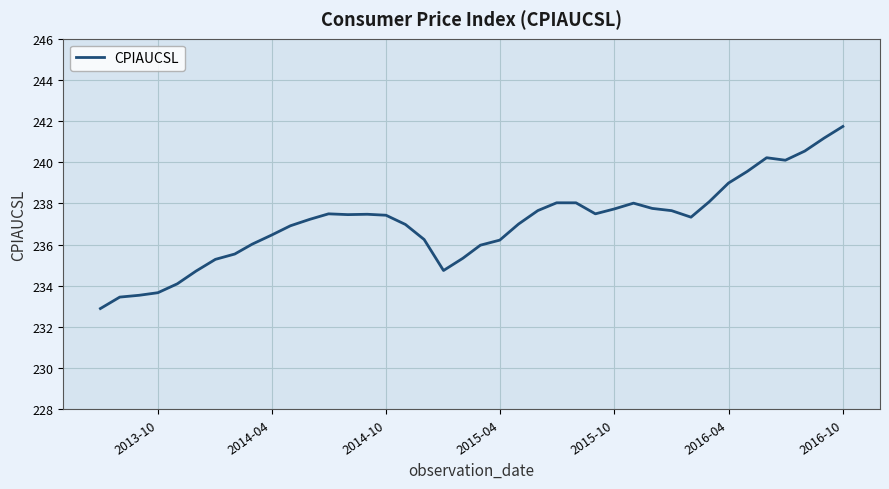

What is the difference between the maximum and minimum values?

8.8